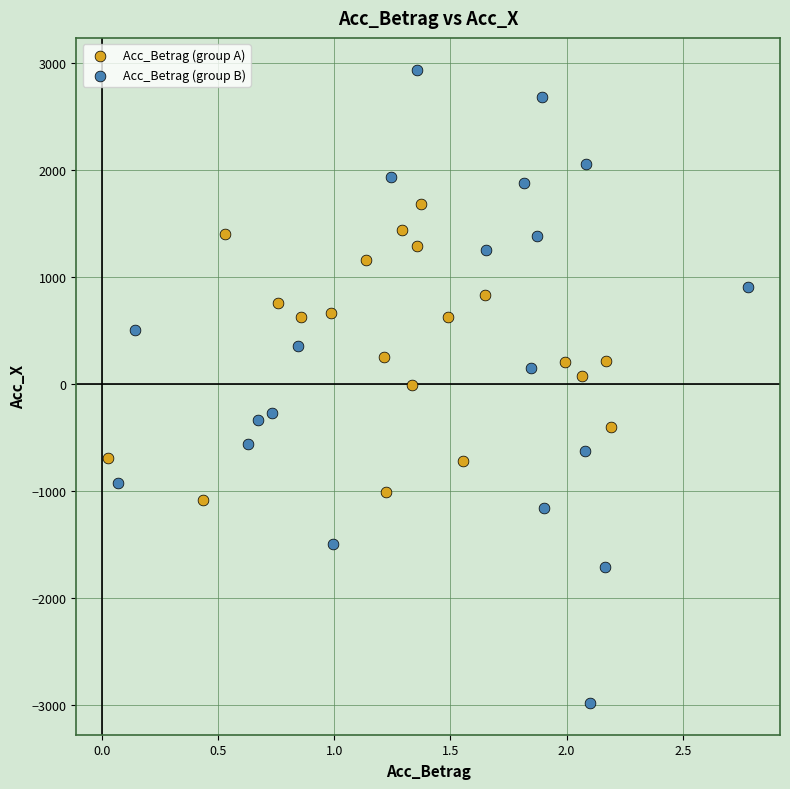

Which series reaches the maximum Y coordinate?

Acc_Betrag (group B)